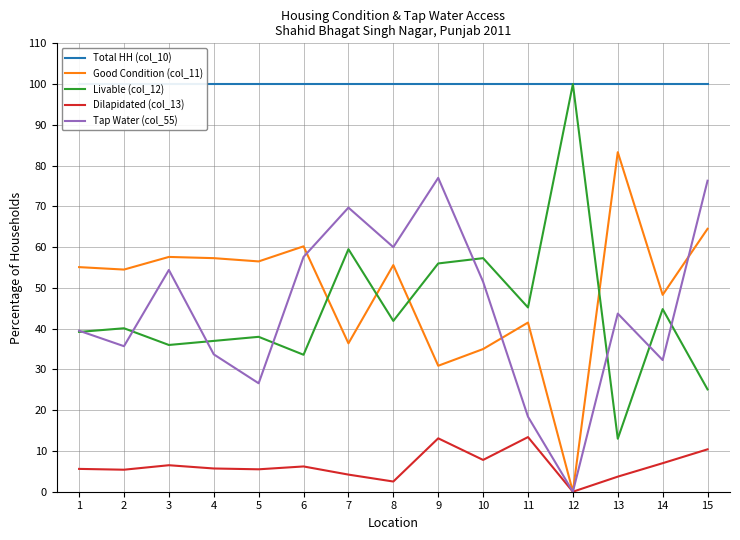

How many distinct data groups are displayed?

5